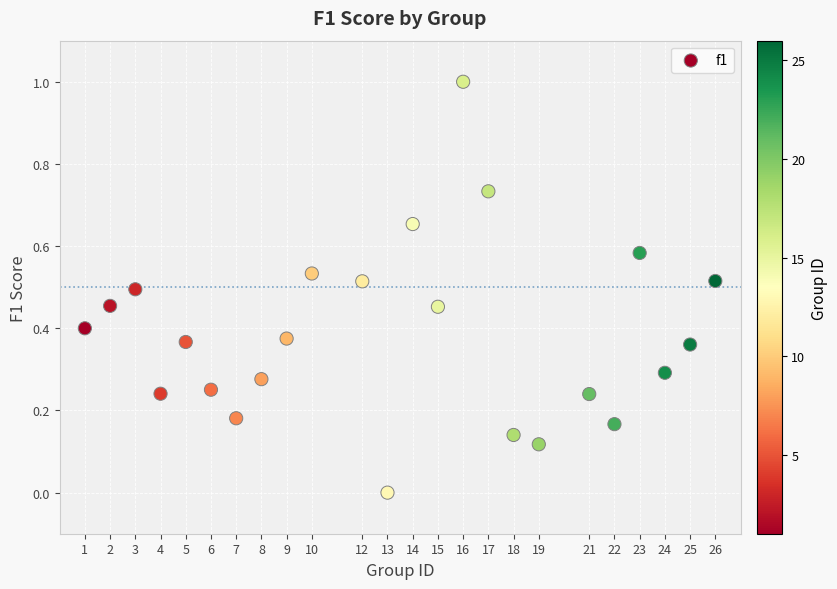

What is the range of Y values (max minus min)?

1.0